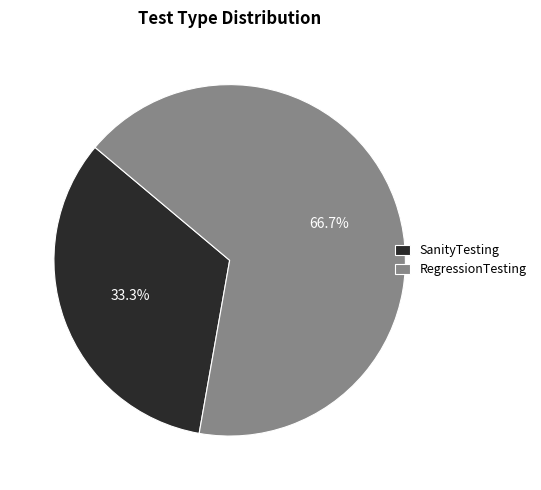

What percentage is the RegressionTesting slice, to the nearest percent?

67%